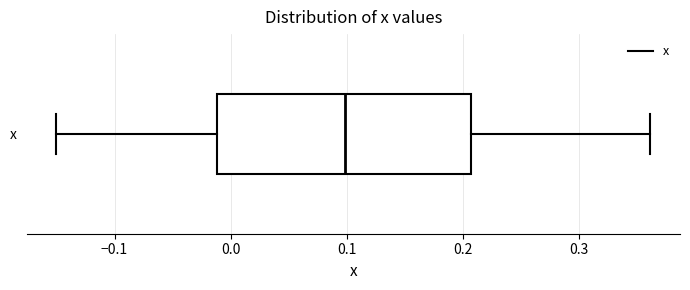

Read this box plot against the x-axis: the position of the median line, the range covered by the box, and the ends of both whiskers. The values are not printed on the chart, so give them approximately, as read against the axis.

median 0.10, box -0.01 to 0.21, whiskers -0.15 to 0.36